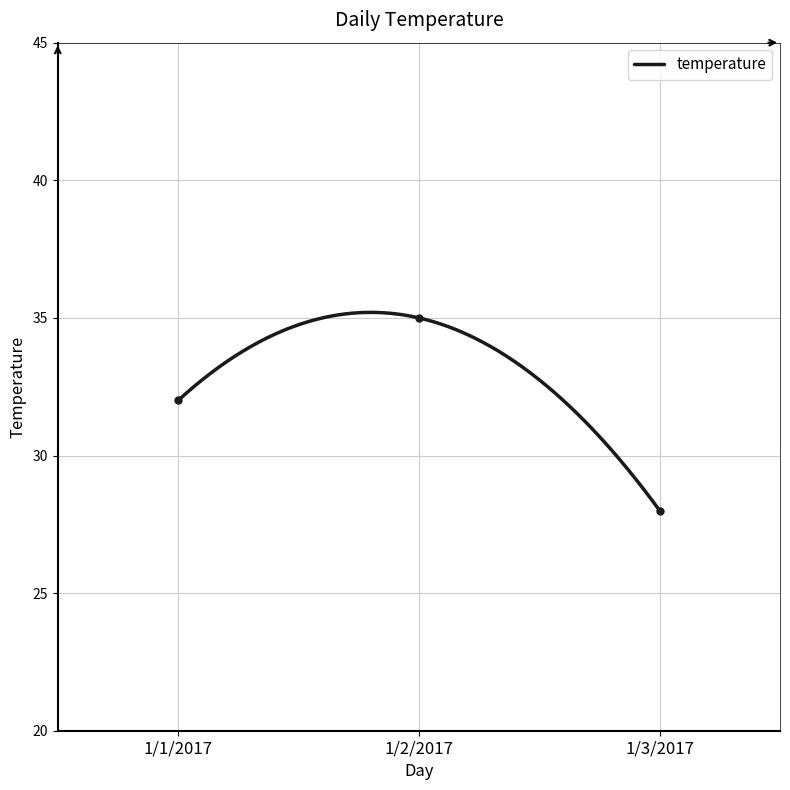

What position from the right is 1/2/2017?

2